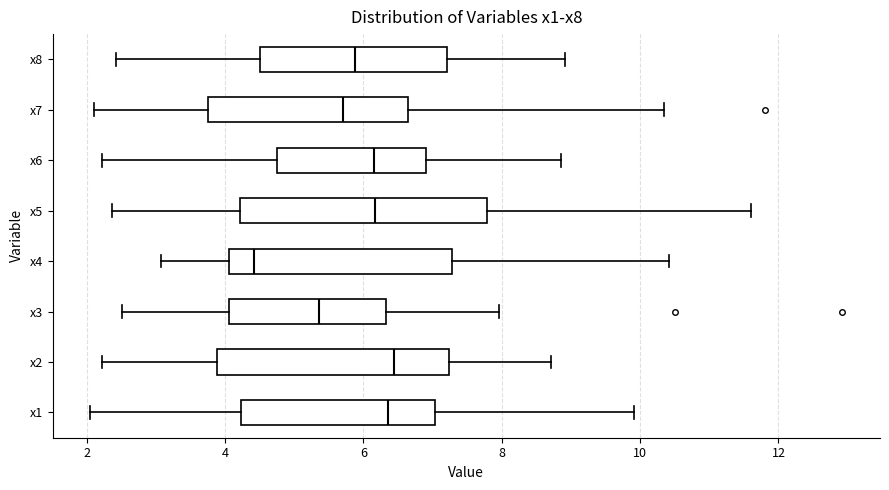

Which box is the widest, from its left edge to its right edge?

x5